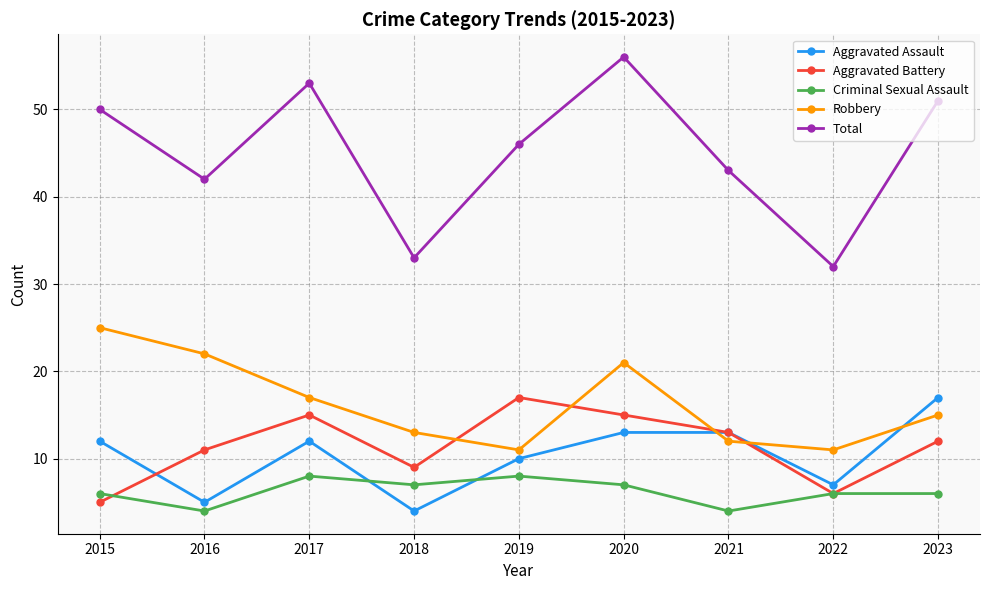

True or false: Criminal Sexual Assault and Total cross at least once.

False